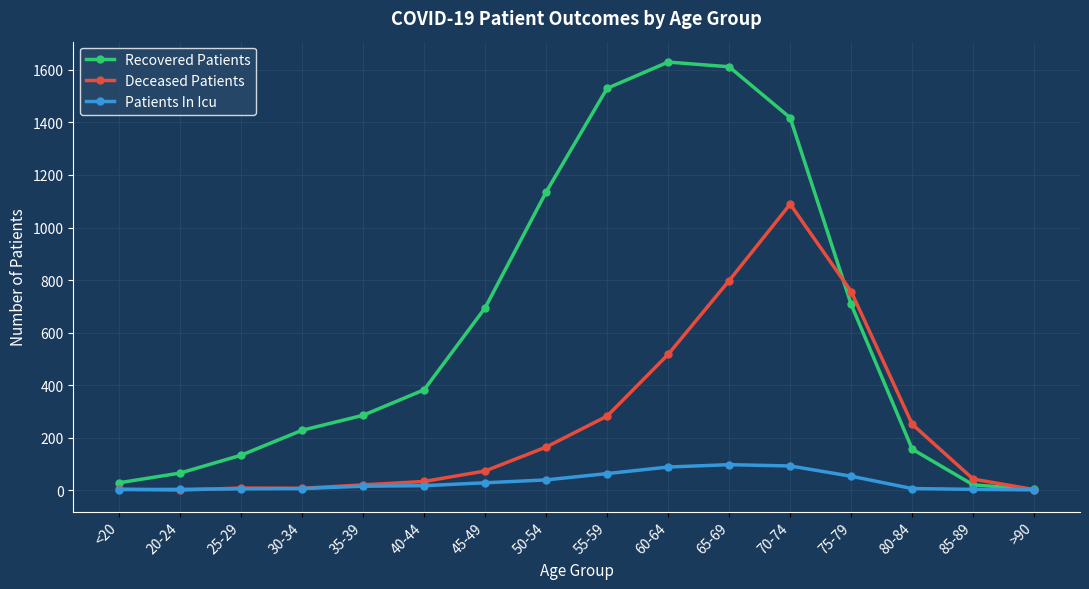

Where is Deceased Patients nearest to the value 544?

60-64